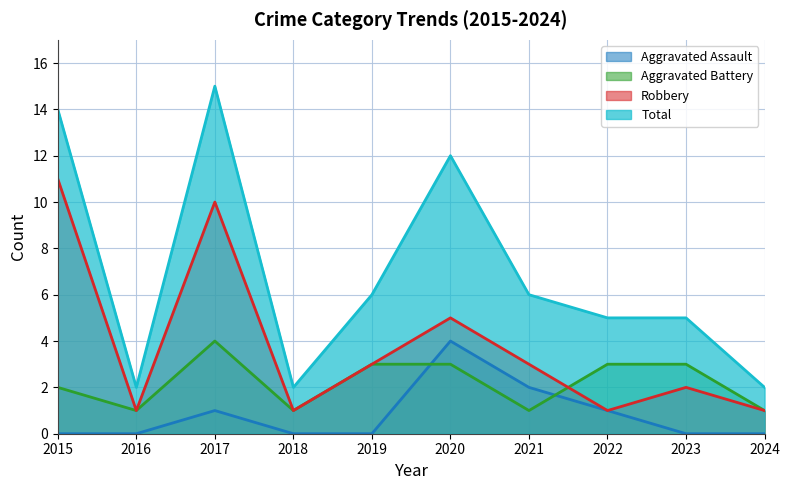

Reading left to right, extract all data points from this chart.

Aggravated Assault: 2015=0	2016=0	2017=1	2018=0	2019=0	2020=4	2021=2	2022=1	2023=0	2024=0
Aggravated Battery: 2015=2	2016=1	2017=4	2018=1	2019=3	2020=3	2021=1	2022=3	2023=3	2024=1
Robbery: 2015=11	2016=1	2017=10	2018=1	2019=3	2020=5	2021=3	2022=1	2023=2	2024=1
Total: 2015=14	2016=2	2017=15	2018=2	2019=6	2020=12	2021=6	2022=5	2023=5	2024=2